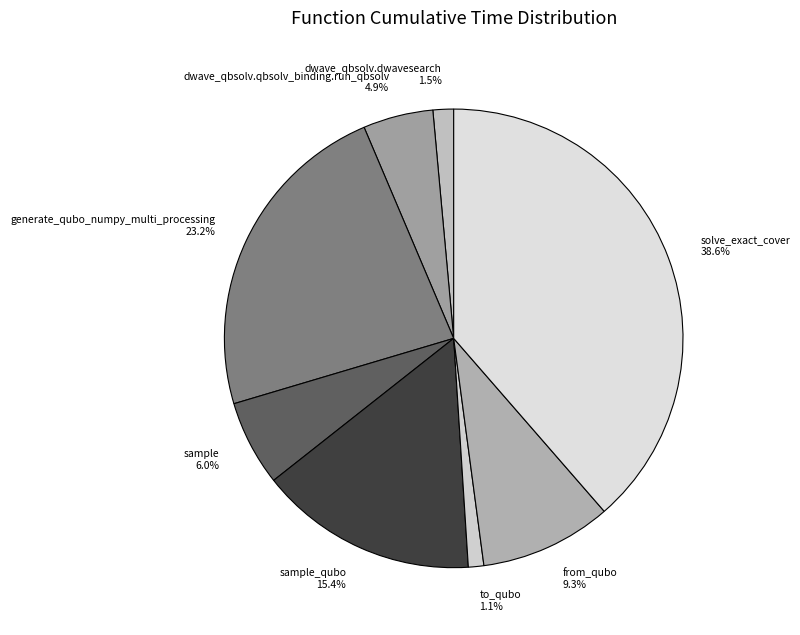

How many slices are in this pie chart?

8